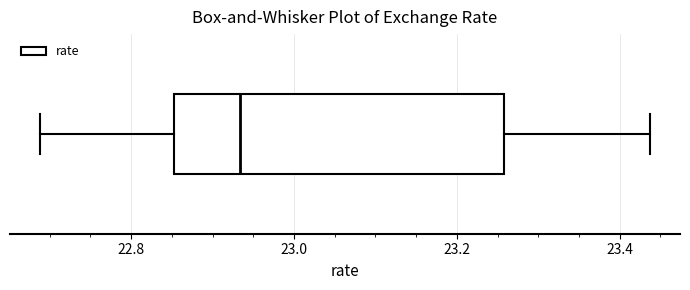

Where is the left edge of the box on the x-axis? The values are not printed on the chart, so give them approximately, as read against the axis.

22.86